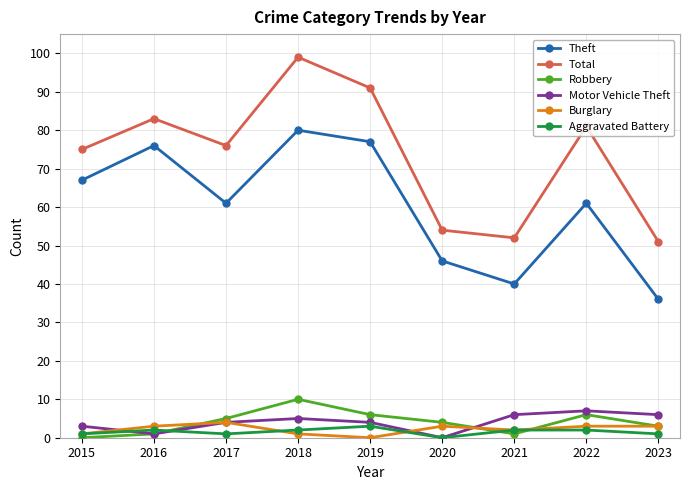

What is the sum of all Burglary values?

20